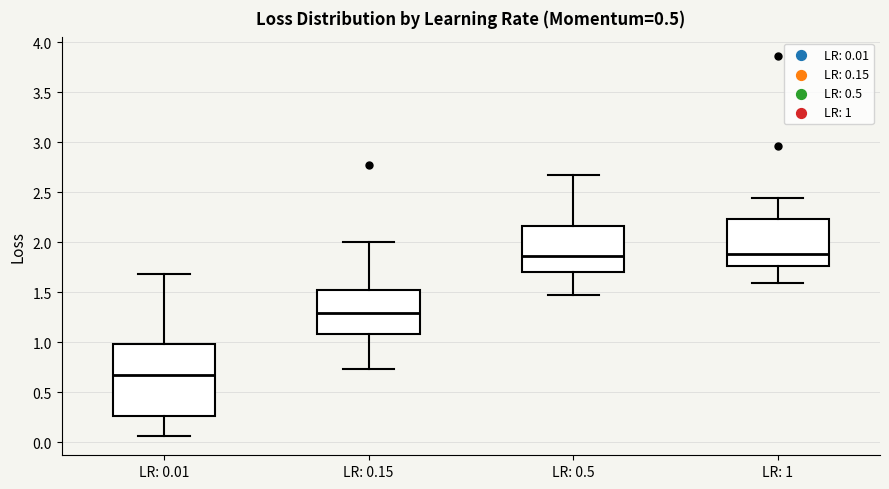

Where is the lower edge of the box for LR: 0.01 on the y-axis? The values are not printed on the chart, so give them approximately, as read against the axis.

0.25